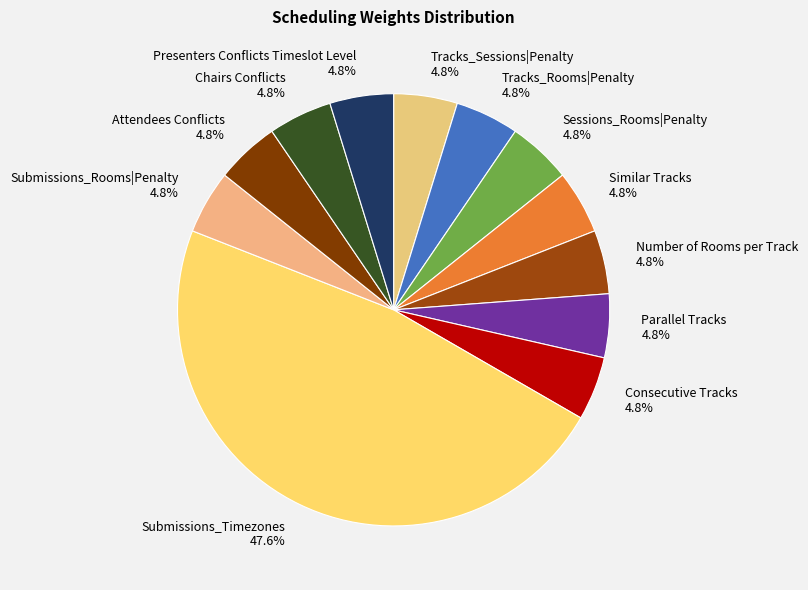

Between Submissions_Timezones and Sessions_Rooms|Penalty, which is larger?

Submissions_Timezones